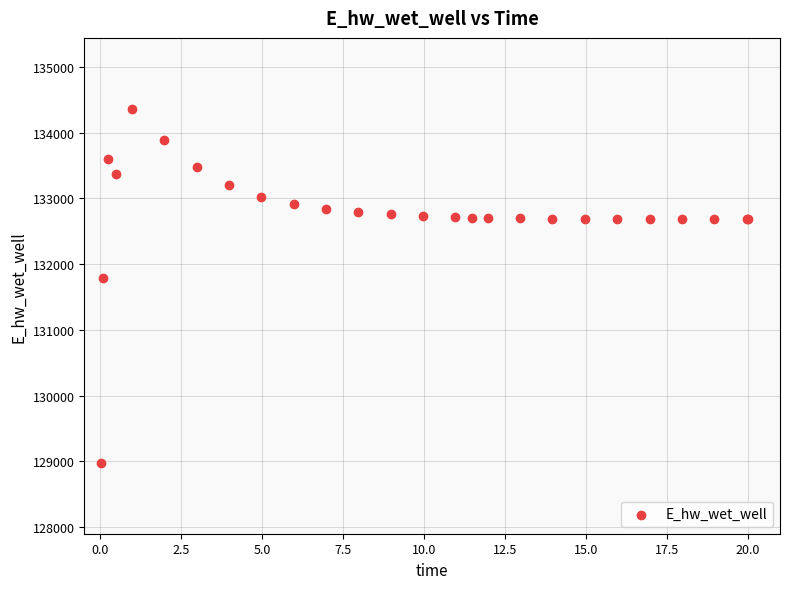

What Y value in the scatter plot is closest to 131668?

131791.4